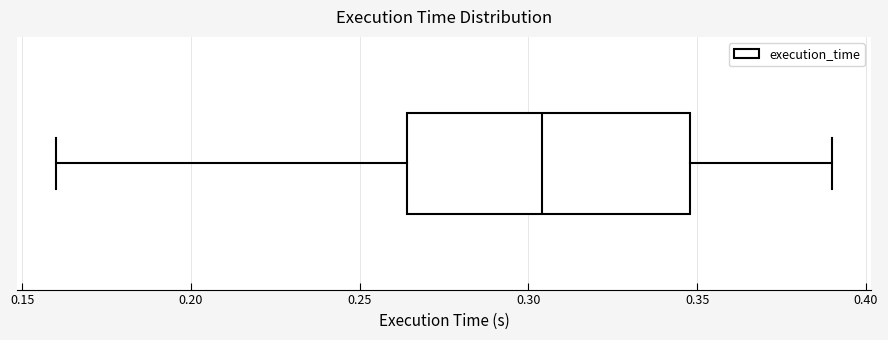

Where is the right edge of the box on the x-axis? The values are not printed on the chart, so give them approximately, as read against the axis.

0.350